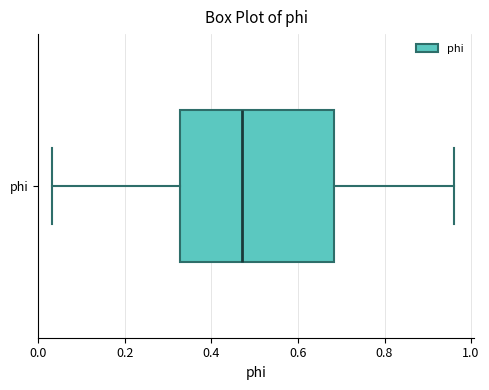

Transcribe this box plot: give where the median line is, the range the box spans, and where the two whiskers end, as read against the x-axis. The values are not printed on the chart, so give them approximately, as read against the axis.

median 0.46, box 0.32 to 0.68, whiskers 0.04 to 0.96